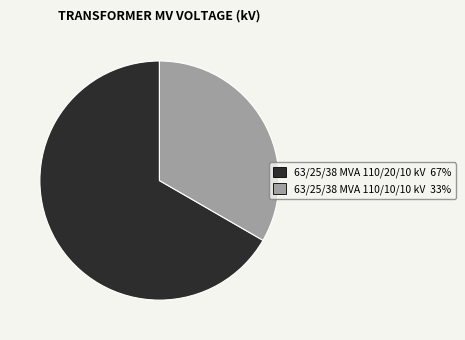

Approximately how many times larger is the value at 63/25/38 MVA 110/10/10 kV compared to 63/25/38 MVA 110/20/10 kV?

0.5